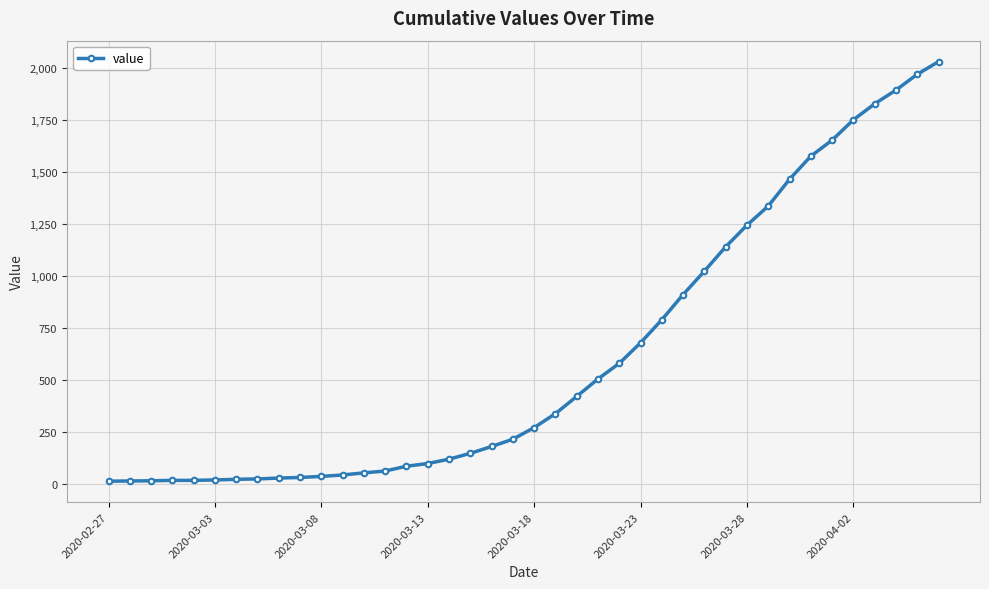

What is the difference between the maximum and second lowest values?

2018